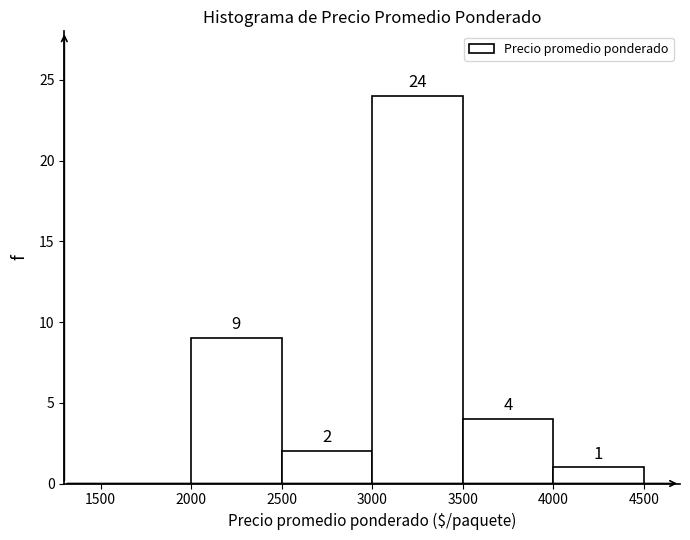

Reading left to right, transcribe this chart: for each bar, give the range it covers on the x-axis and its height.

2000 to 2500: 9
2500 to 3000: 2
3000 to 3500: 24
3500 to 4000: 4
4000 to 4500: 1